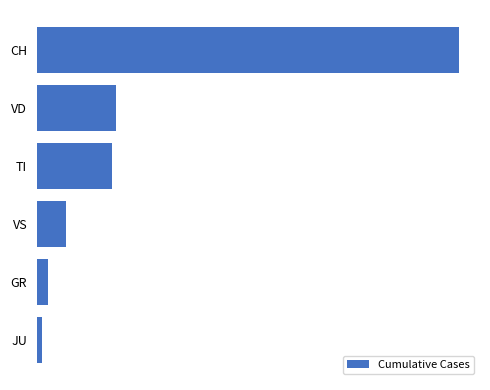

Does the chart contain any negative values?

No